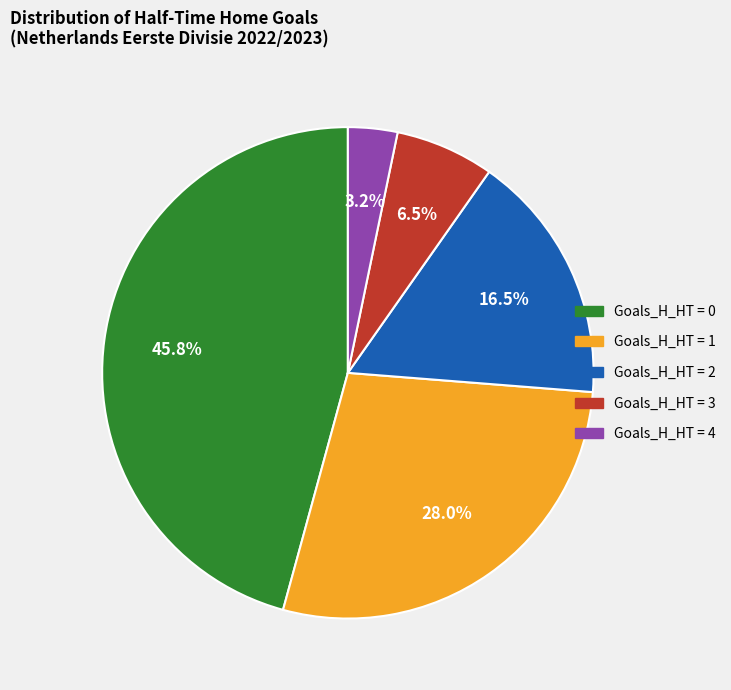

Is there any slice that represents more than half of the pie?

No